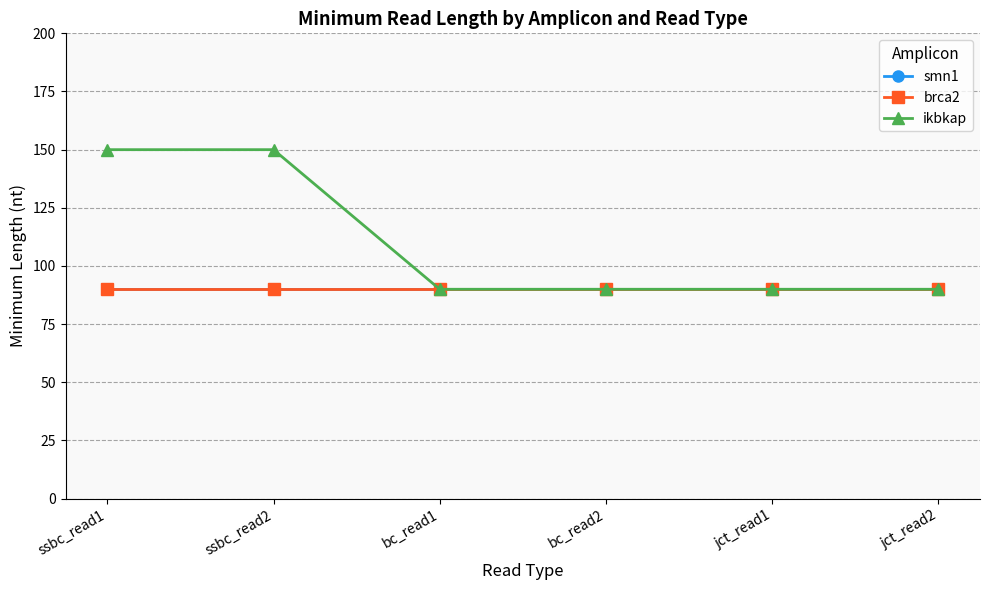

At which label is smn1 closest to 90?

ssbc_read1